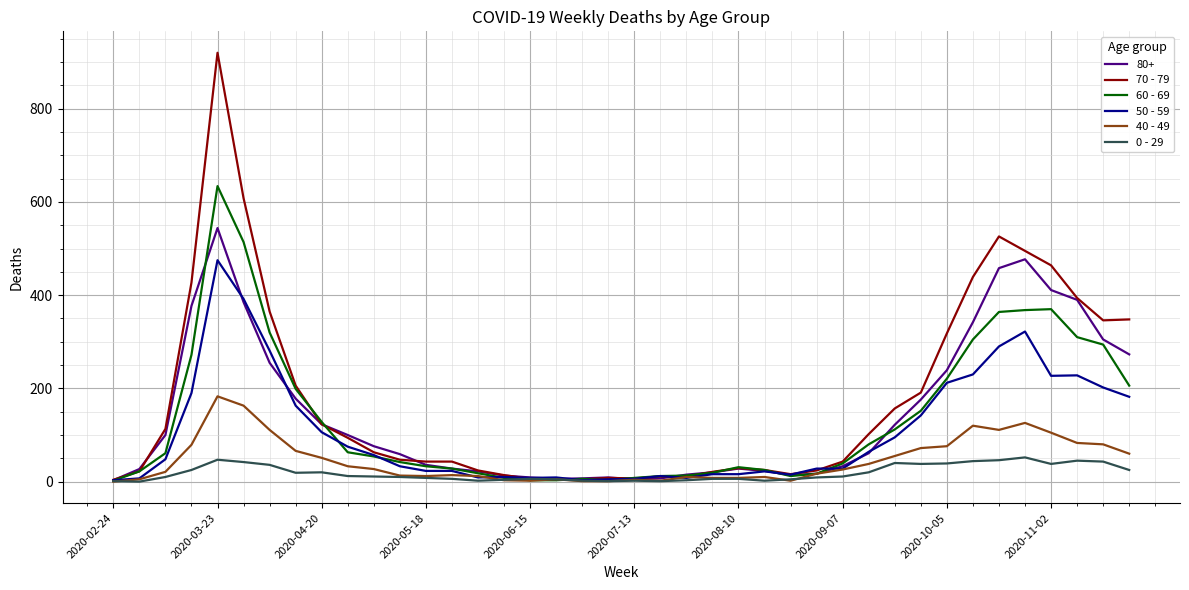

Rank the series by their maximum value, from highest to lowest.

70 - 79, 60 - 69, 80+, 50 - 59, 40 - 49, 0 - 29